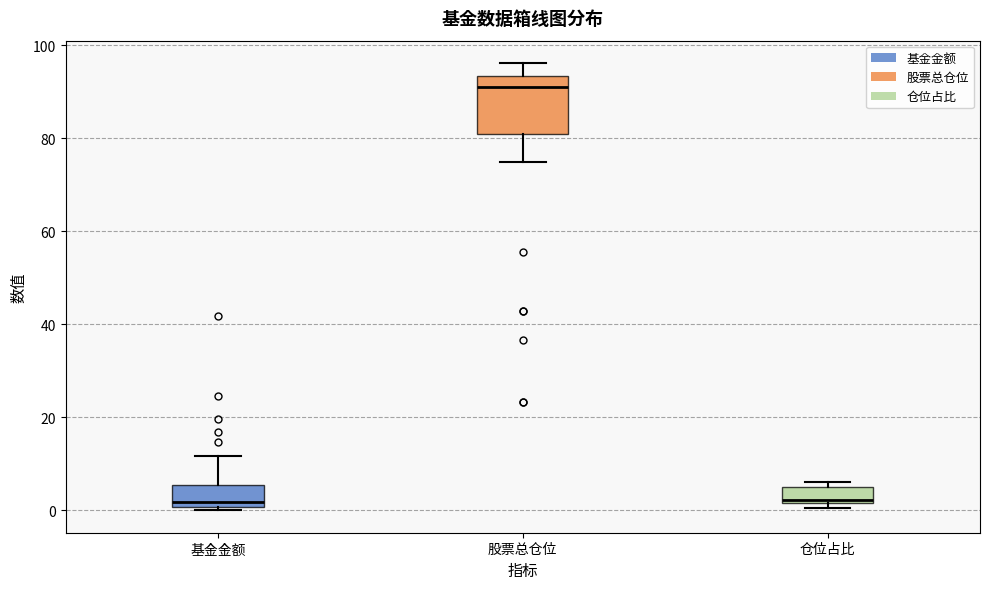

Reading left to right, transcribe this box plot: for each box, give where its median line is, the range the box spans, and where its two whiskers end, as read against the y-axis. The values are not printed on the chart, so give them approximately, as read against the axis.

基金金额: median 2, box 0 to 6, whiskers 0 (just below the box's lower edge) to 12
股票总仓位: median 92, box 80 to 94, whiskers 74 to 96
仓位占比: median 2 (just above the box's lower edge), box 2 to 6, whiskers 0 to 6 (just above the box's upper edge)